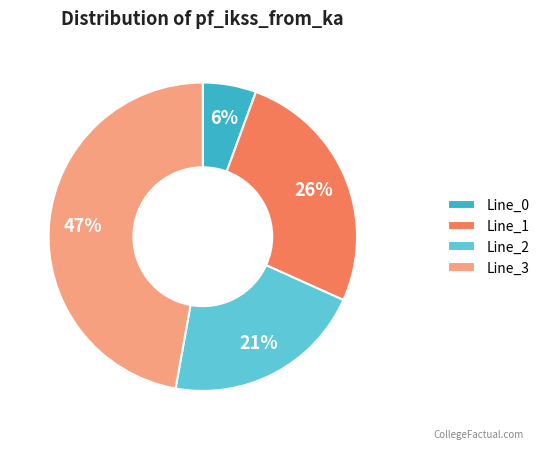

Is there a majority slice in this chart?

No